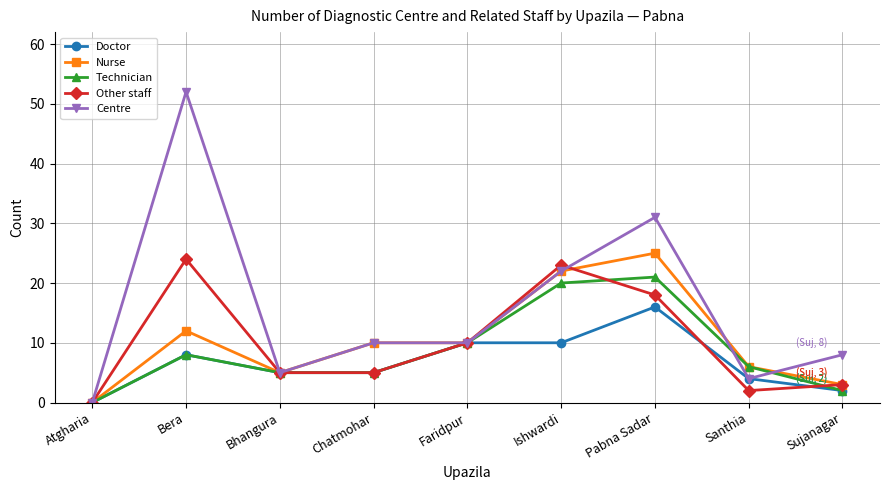

The value of Nurse at Pabna Sadar is 25. True or false?

True